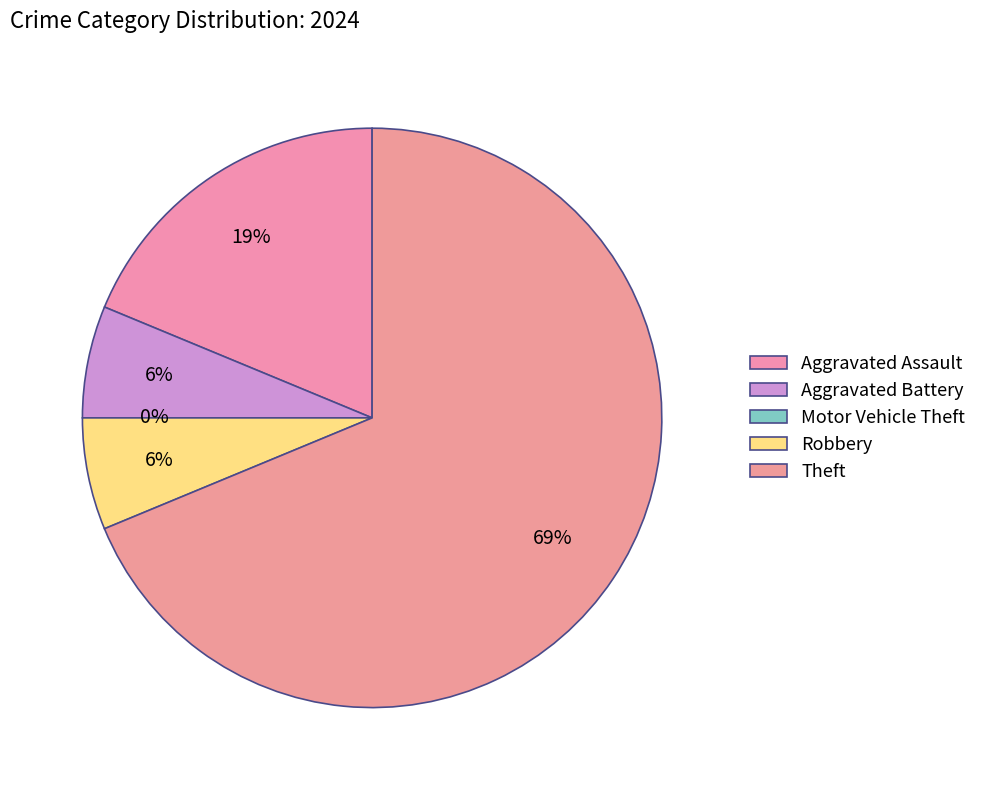

The Theft slice represents 69% of the pie. True or false?

True